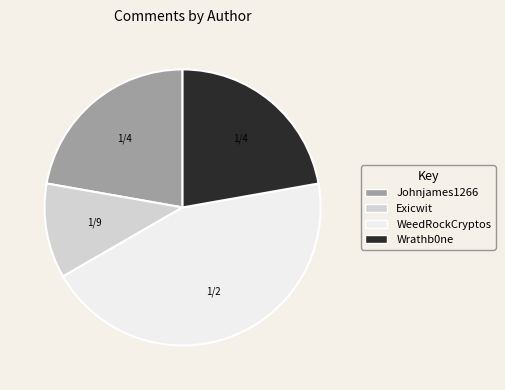

True or false: Exicwit accounts for 11% of the total.

True